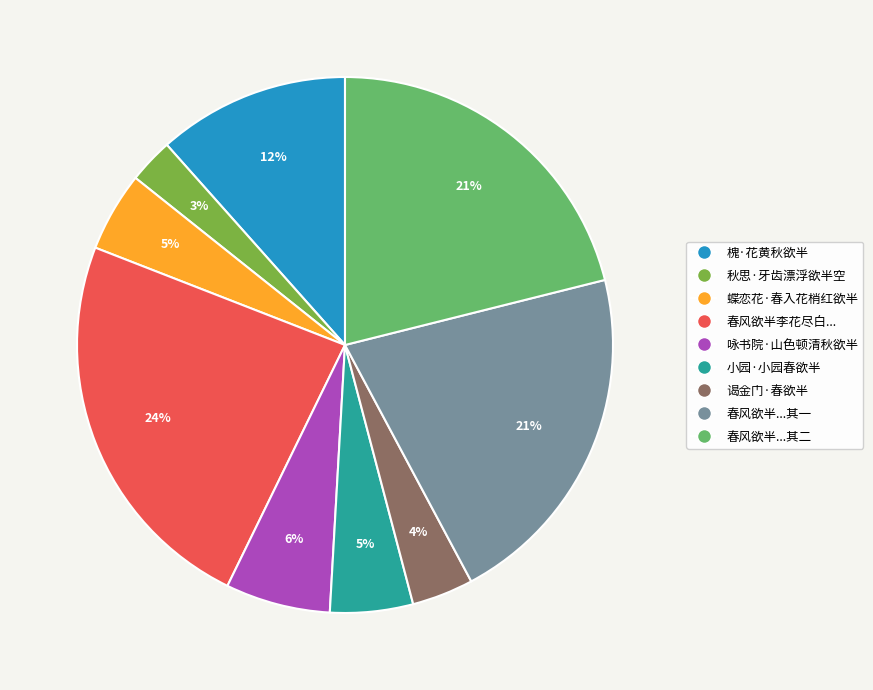

To the nearest percent, what is the average slice percentage?

11%